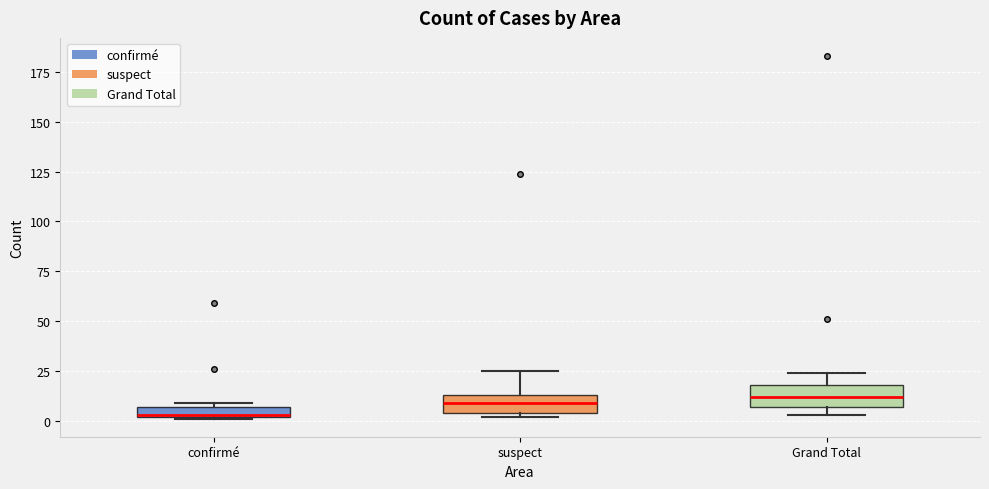

Where is the lower edge of the box for confirmé on the y-axis? The values are not printed on the chart, so give them approximately, as read against the axis.

0